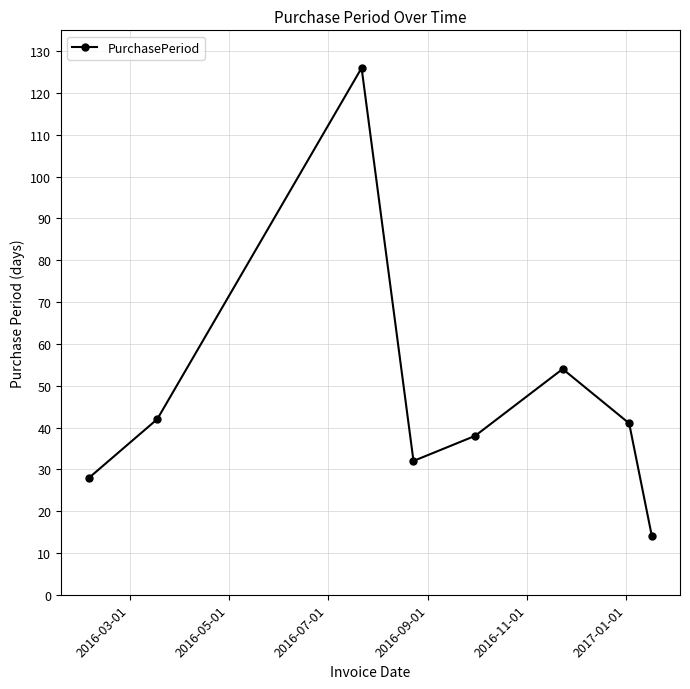

Does the chart have visible grid lines?

Yes